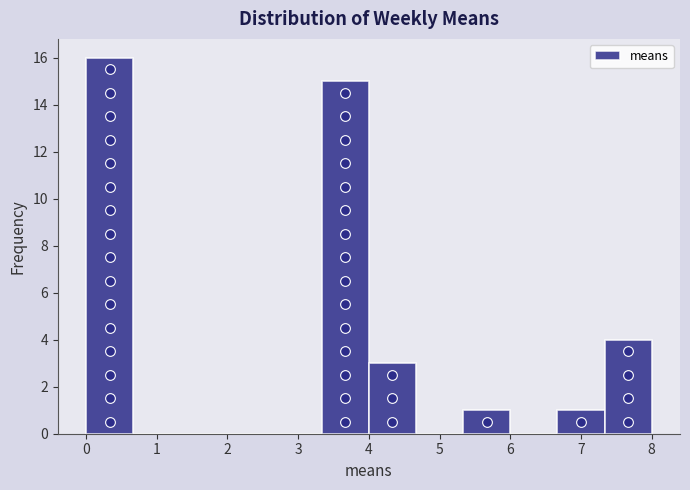

How tall is the bar that spans 5.3 to 6.0 on the x-axis? Neither the bar edges nor the heights are printed on the chart, so give them approximately, as read against the axes.

1